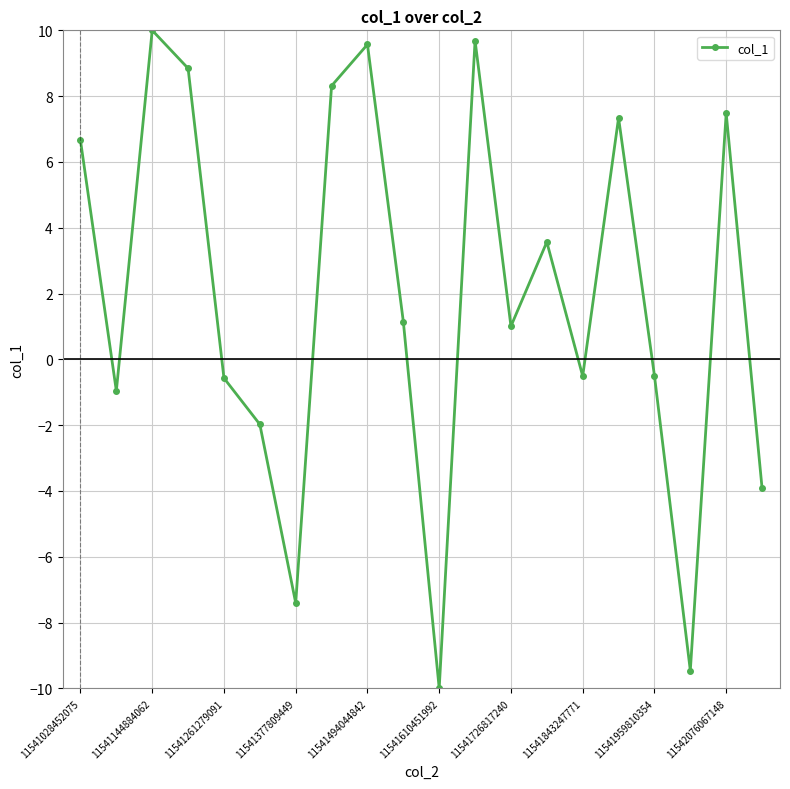

What is the average value?

1.9